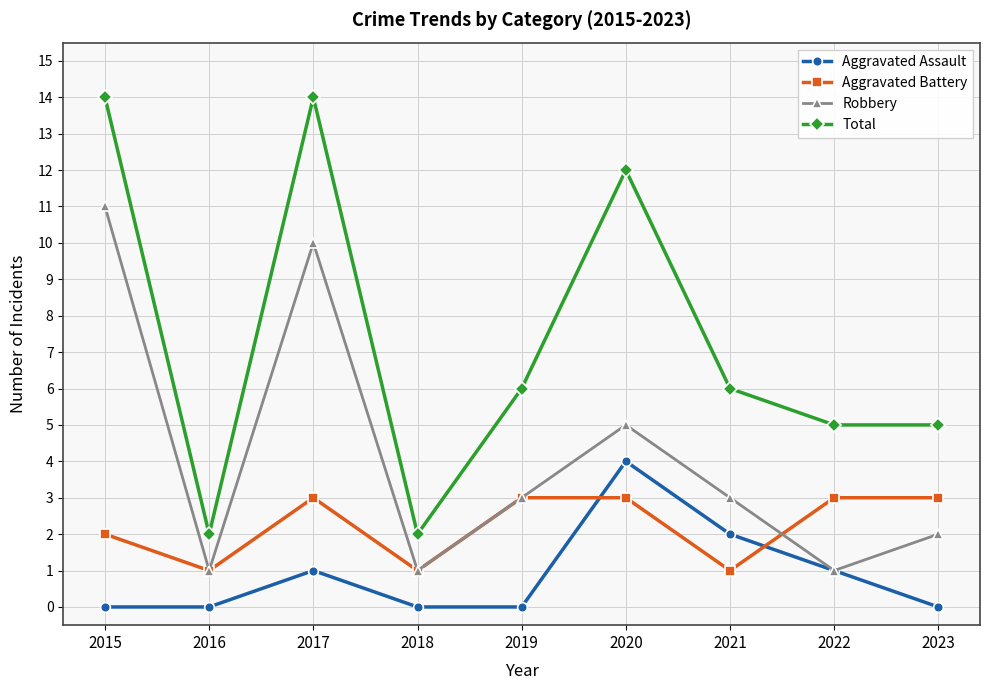

Which series has the widest spread of values?

Total